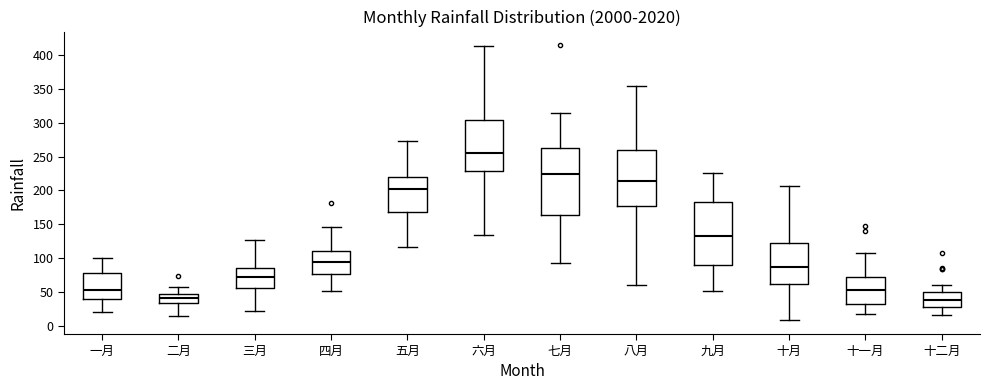

Reading left to right, read every box against the y-axis: the position of its median line, the range the box covers, and the ends of its whiskers. The values are not printed on the chart, so give them approximately, as read against the axis.

一月: median 55, box 40 to 80, whiskers 20 to 100
二月: median 40, box 35 to 50, whiskers 15 to 60
三月: median 70, box 55 to 85, whiskers 25 to 125
四月: median 95, box 75 to 110, whiskers 50 to 145
五月: median 200, box 170 to 220, whiskers 115 to 275
六月: median 255, box 230 to 305, whiskers 135 to 415
七月: median 225, box 165 to 260, whiskers 95 to 315
八月: median 215, box 180 to 260, whiskers 60 to 355
九月: median 135, box 90 to 185, whiskers 50 to 225
十月: median 85, box 60 to 120, whiskers 10 to 205
十一月: median 55, box 30 to 75, whiskers 20 to 110
十二月: median 40, box 30 to 50, whiskers 15 to 60